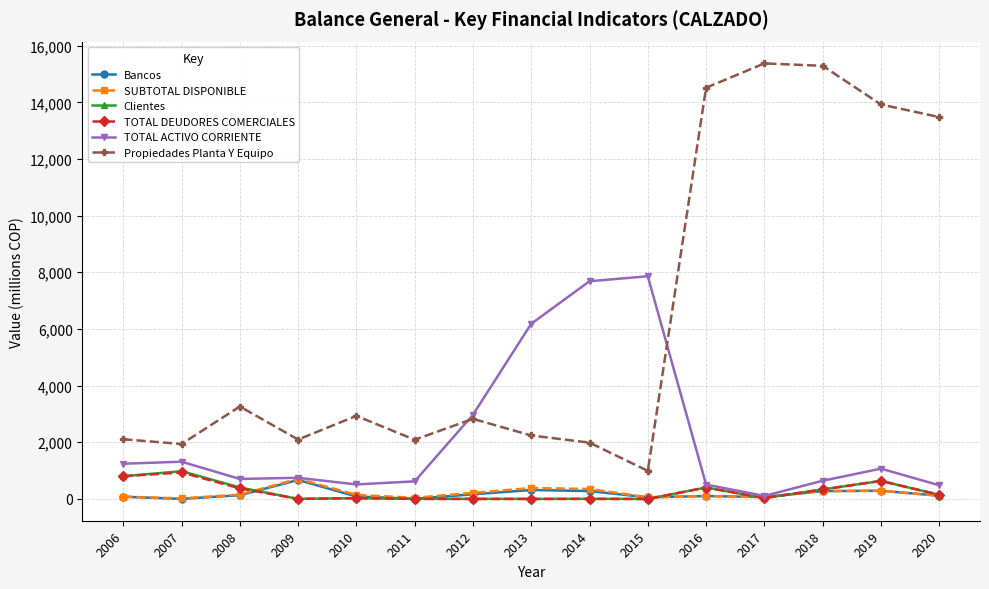

Which series has the widest spread of values?

Propiedades Planta Y Equipo